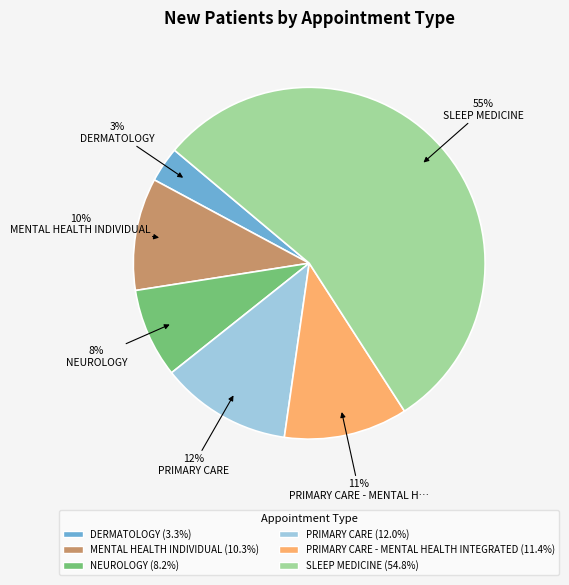

To the nearest percent, what is the average slice percentage?

17%